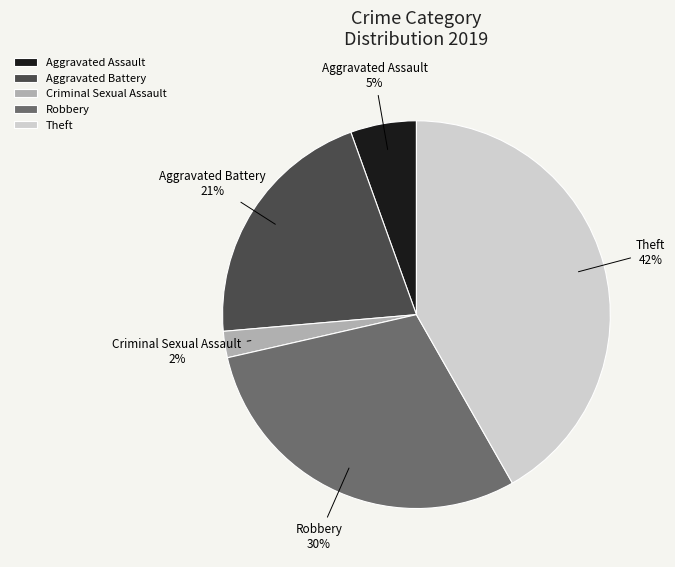

How many slices are in this pie chart?

5